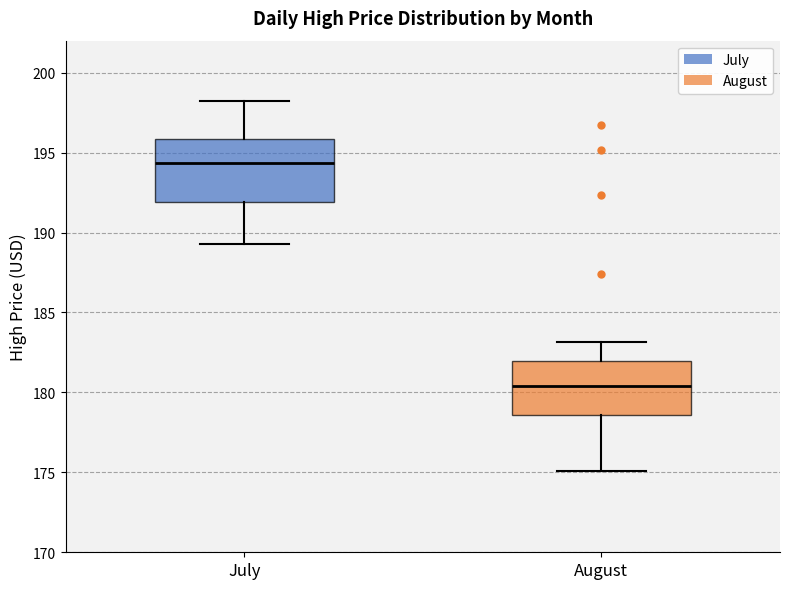

Reading left to right, read every box against the y-axis: the position of its median line, the range the box covers, and the ends of its whiskers. The values are not printed on the chart, so give them approximately, as read against the axis.

July: median 194.5, box 192.0 to 196.0, whiskers 189.5 to 198.0
August: median 180.5, box 178.5 to 182.0, whiskers 175.0 to 183.0